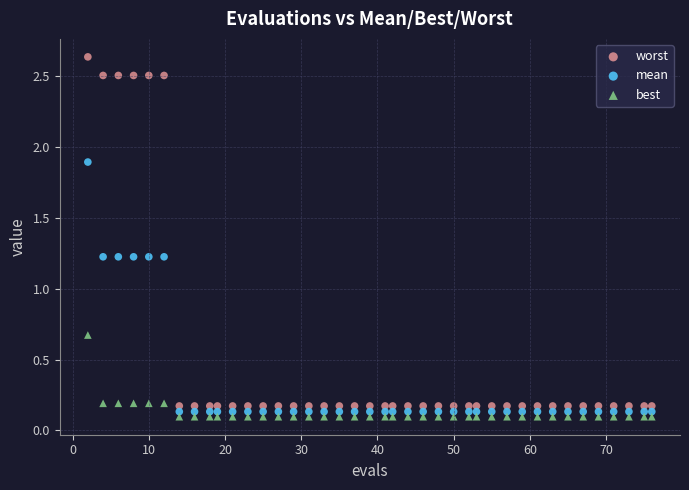

Which series reaches the minimum Y coordinate?

best